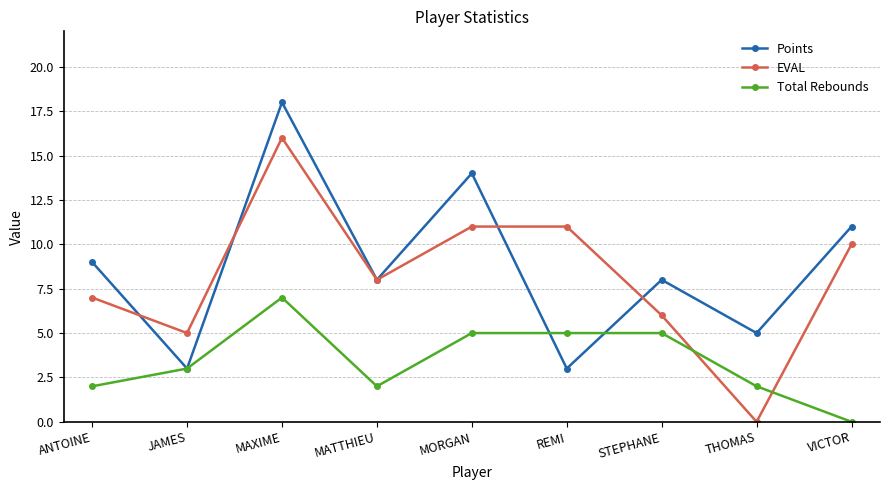

What is the label of the 5th point from the left?

MORGAN